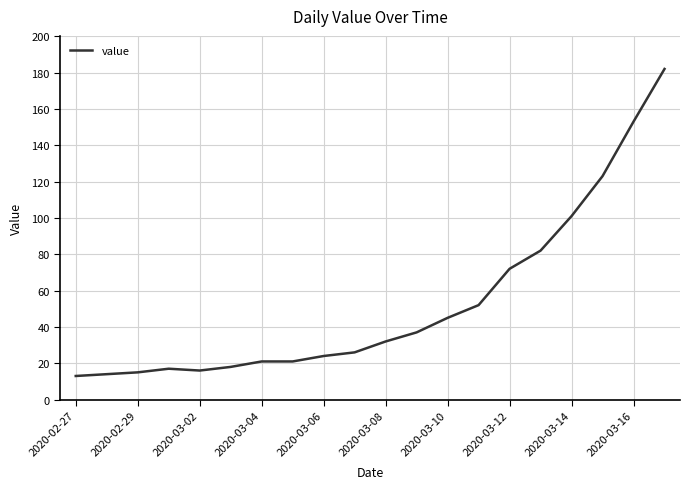

What is the difference between the maximum and minimum values?

169